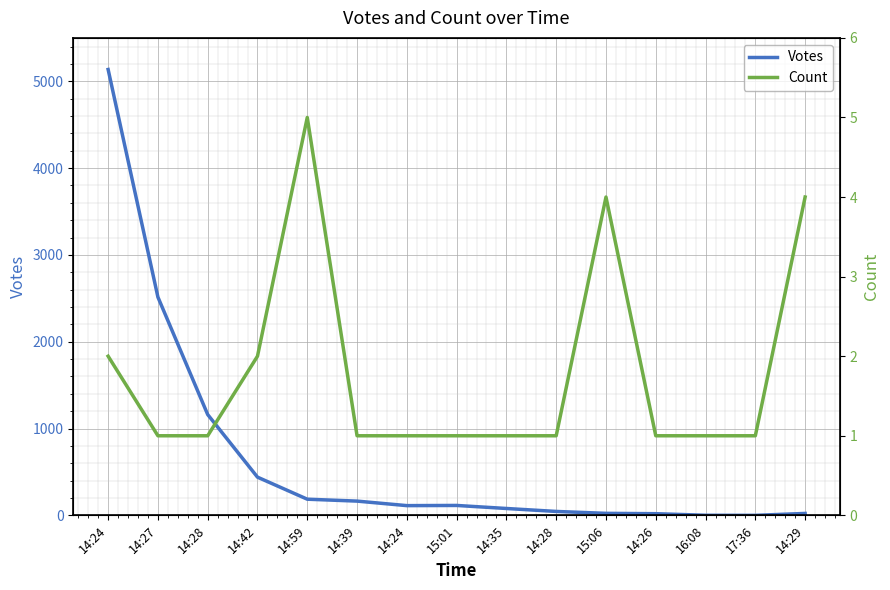

Which category has the lowest value in the Count series?

14:27